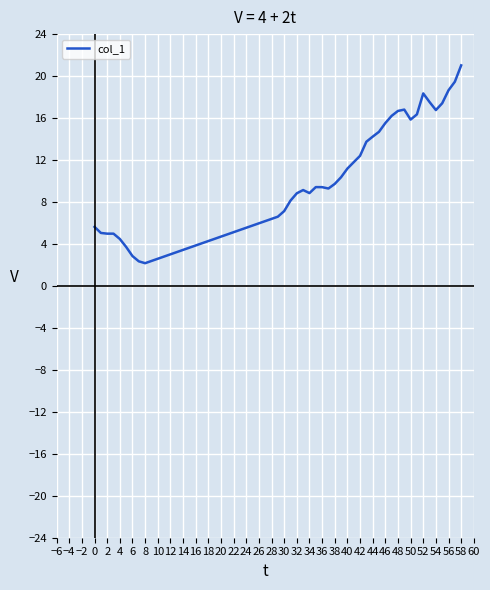

What is the minimum value shown in the chart?

2.2